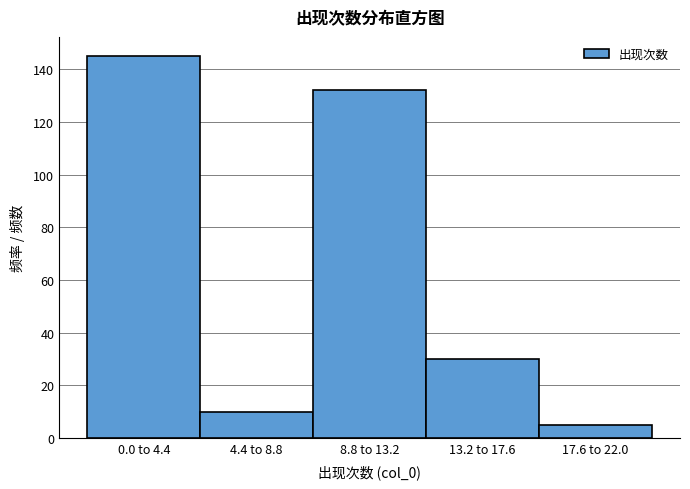

Reading right to left, list all the values displayed in this chart.

5	30	132	10	145